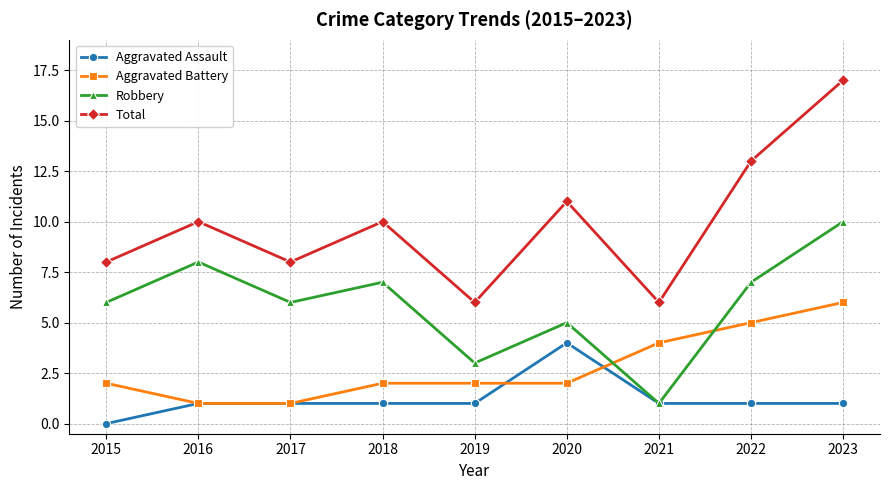

What is the difference between the highest and lowest values at 2018?

9